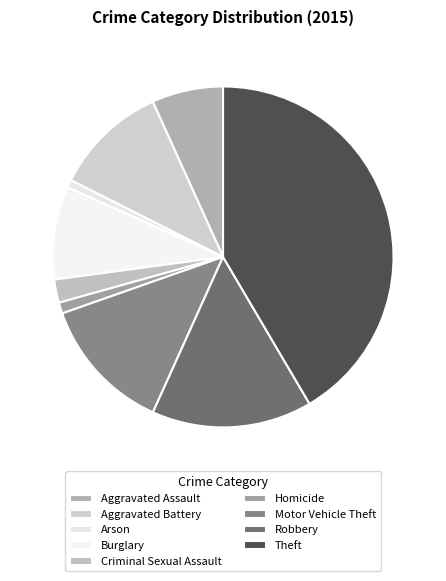

Between Motor Vehicle Theft and Aggravated Assault, which is larger?

Motor Vehicle Theft